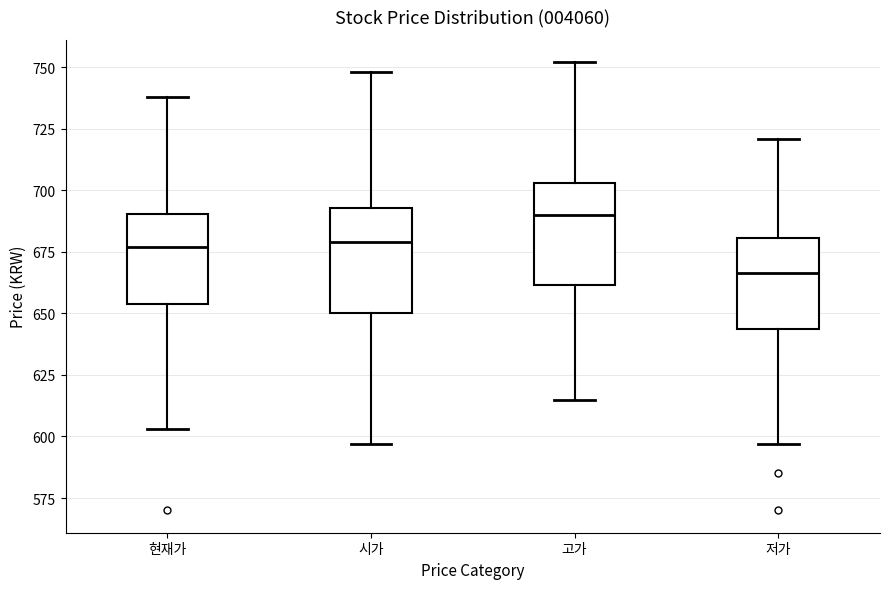

Which box's median line is the lowest?

저가